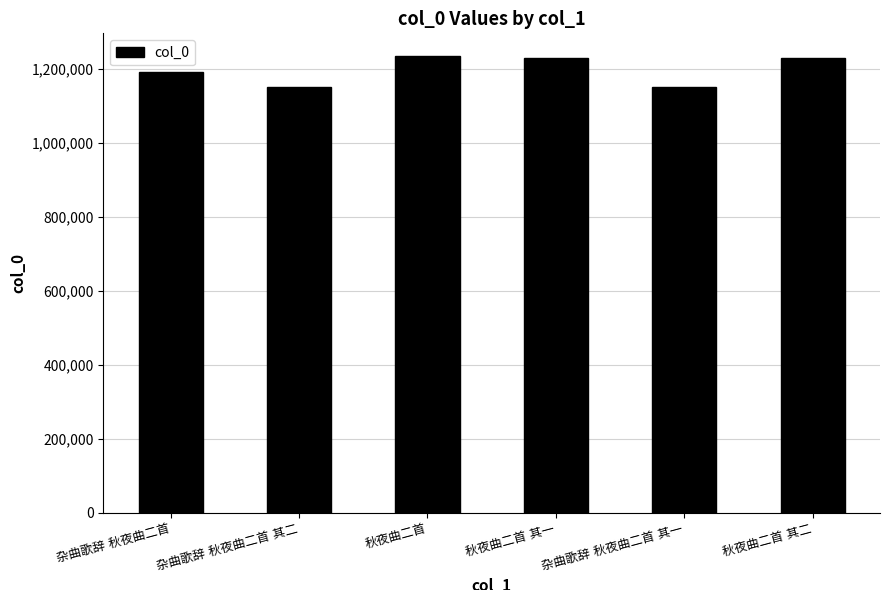

What is the value of the 1st bar from the left?

1193641